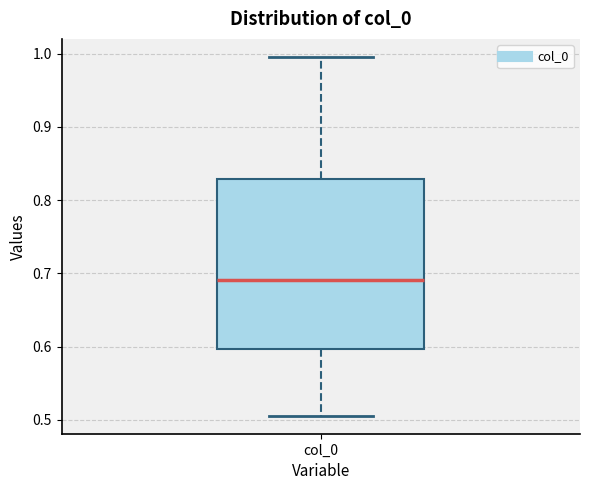

Where does the upper whisker of the box for col_0 end on the y-axis? The values are not printed on the chart, so give them approximately, as read against the axis.

1.00